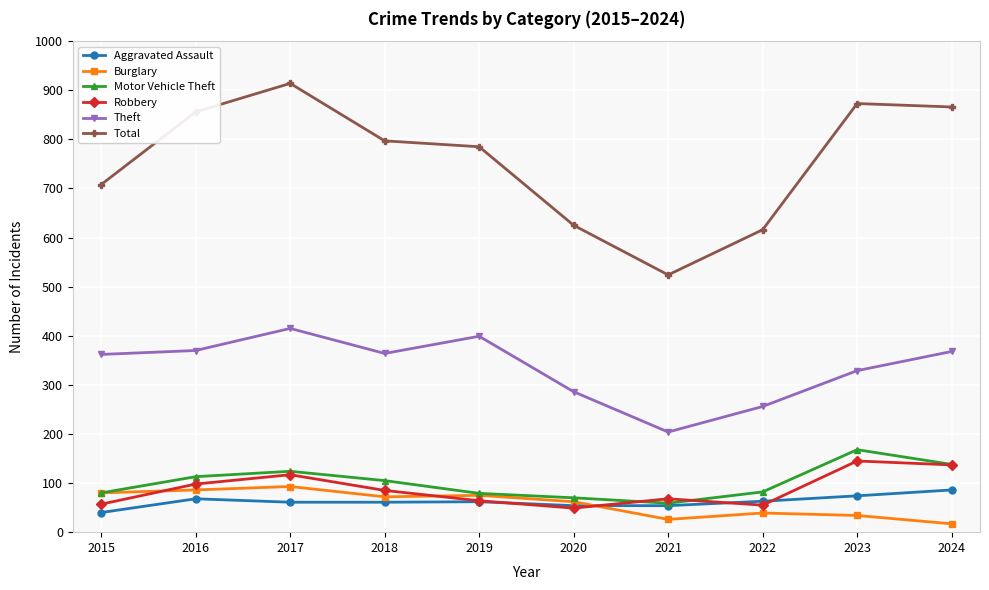

What value does the Burglary series have at 2023?

34